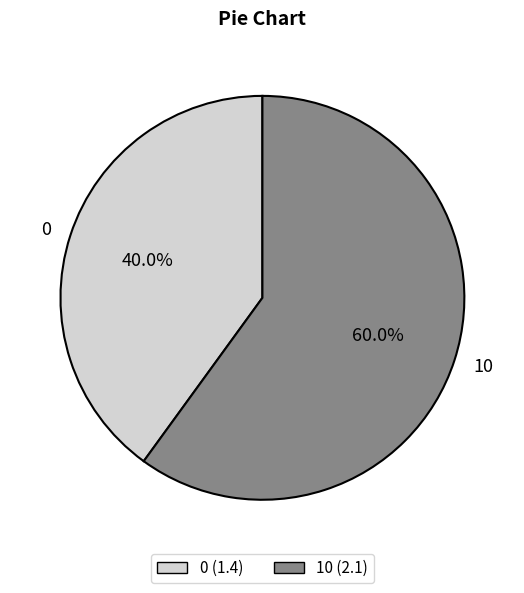

Which category has the biggest portion of the pie?

10